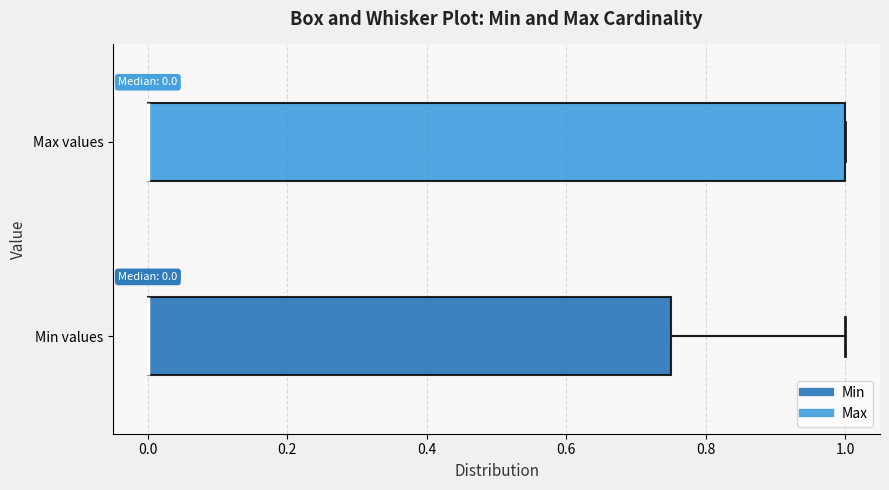

Comparing the boxes themselves (not the whiskers), which one is the widest?

Max values